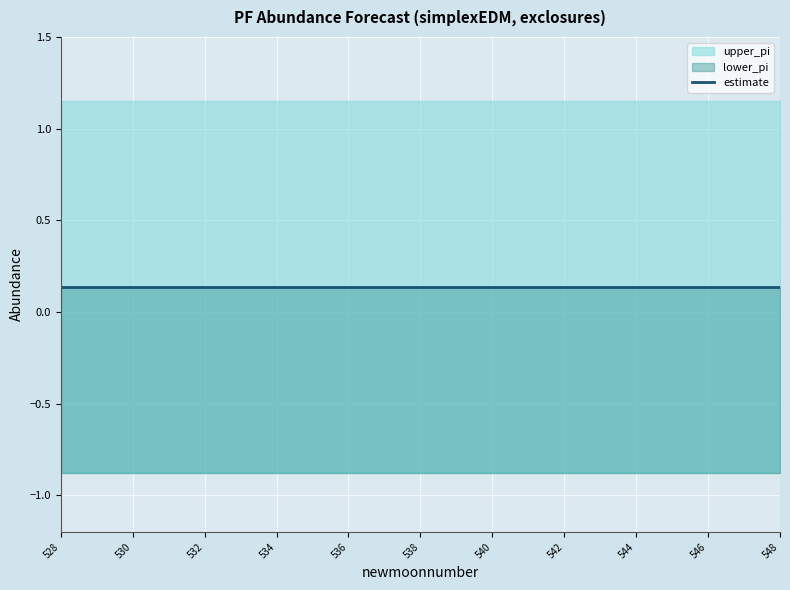

Reading left to right, extract all data points from this chart.

estimate: 0.1	0.1	0.1	0.1	0.1	0.1	0.1	0.1	0.1	0.1	0.1	0.1	0.1	0.1	0.1	0.1	0.1	0.1	0.1	0.1	0.1
upper_pi: 1.2	1.2	1.2	1.2	1.2	1.2	1.2	1.2	1.2	1.2	1.2	1.2	1.2	1.2	1.2	1.2	1.2	1.2	1.2	1.2	1.2
lower_pi: -0.9	-0.9	-0.9	-0.9	-0.9	-0.9	-0.9	-0.9	-0.9	-0.9	-0.9	-0.9	-0.9	-0.9	-0.9	-0.9	-0.9	-0.9	-0.9	-0.9	-0.9